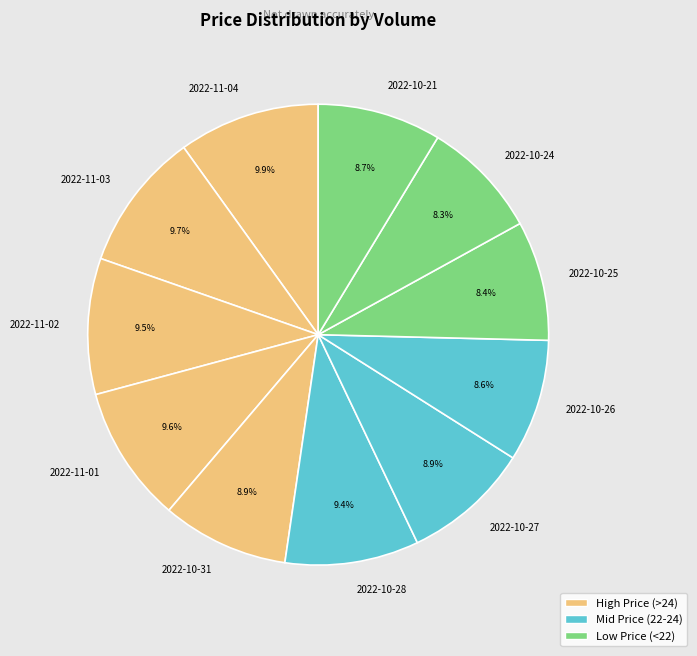

Is there a majority slice in this chart?

No